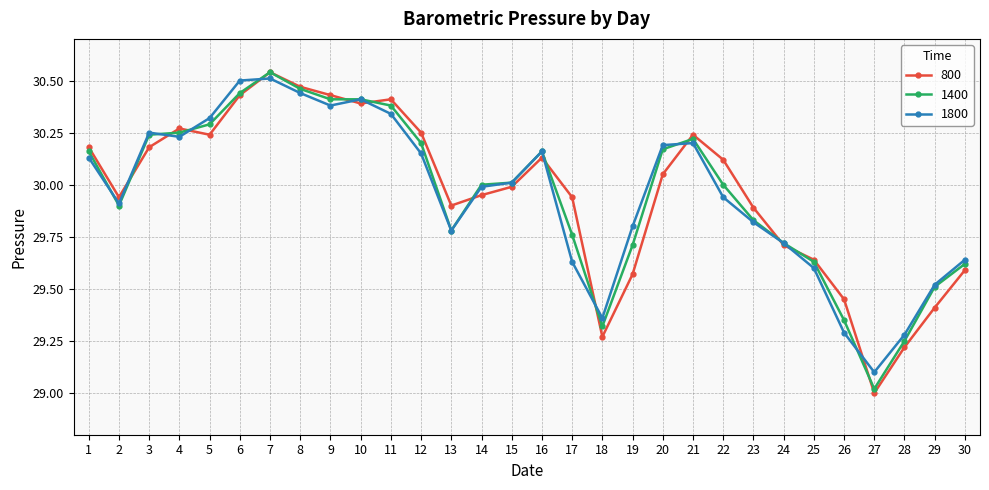

What is the difference between the maximum and minimum values in the 1800 series?

1.4